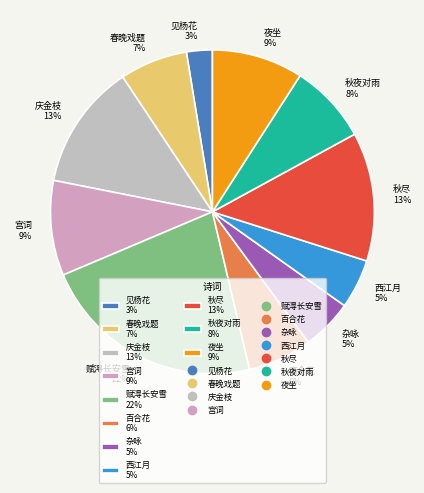

Is there a majority slice in this chart?

No